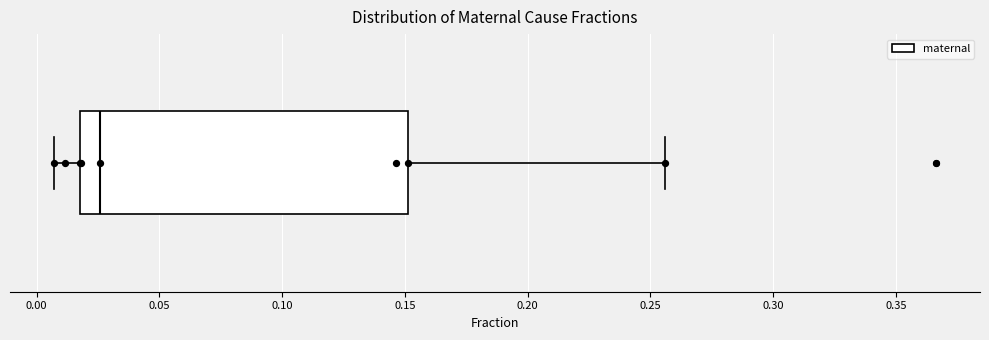

Where is the left edge of the box on the x-axis? The values are not printed on the chart, so give them approximately, as read against the axis.

0.020